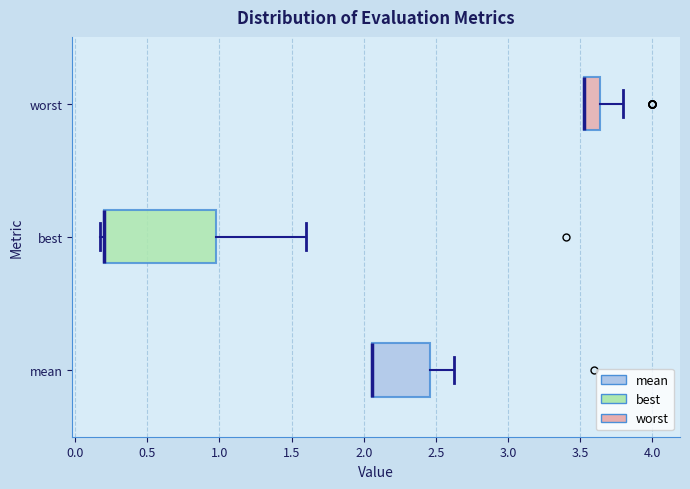

Where does the right whisker of the box for worst end on the x-axis? The values are not printed on the chart, so give them approximately, as read against the axis.

3.80